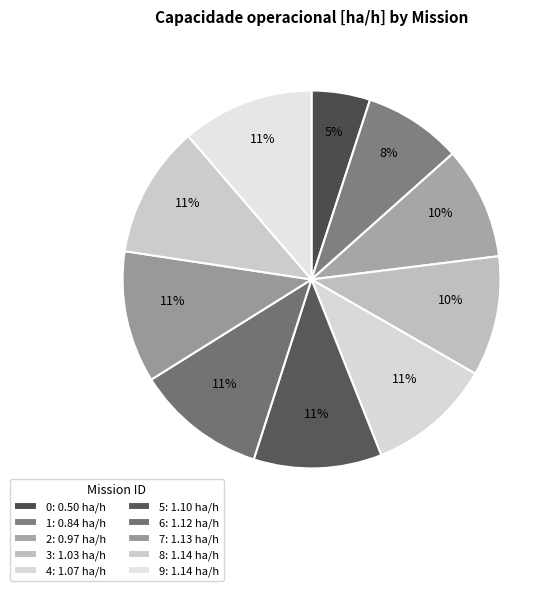

How many segments does this pie chart have?

10